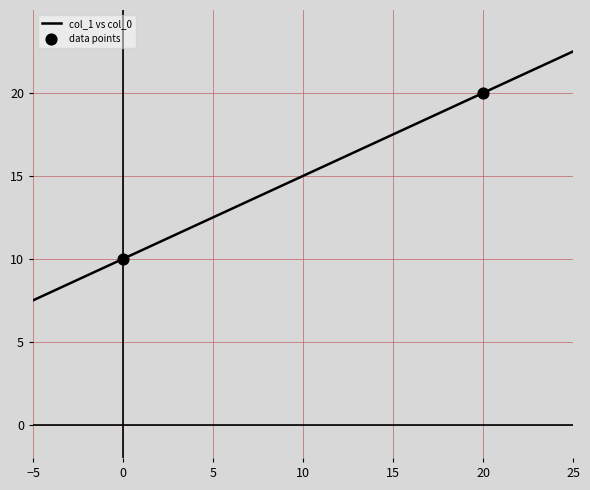

What is the range of Y values (max minus min)?

10